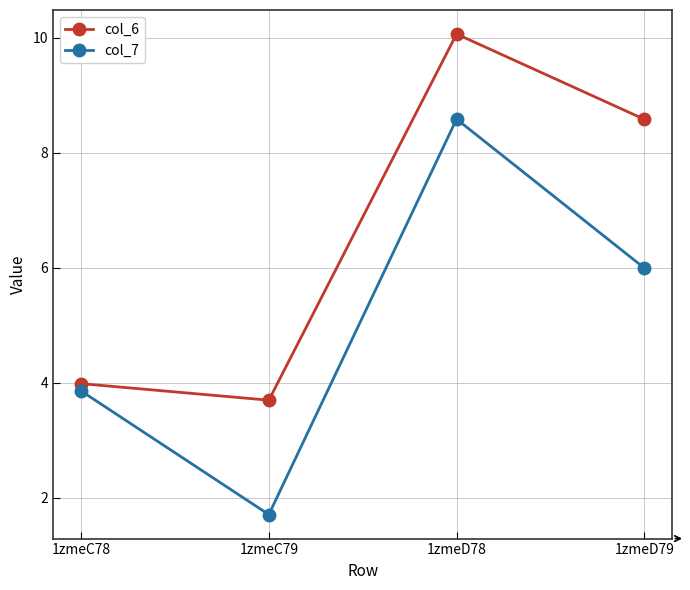

Which category has the highest value in the col_7 series?

1zmeD78